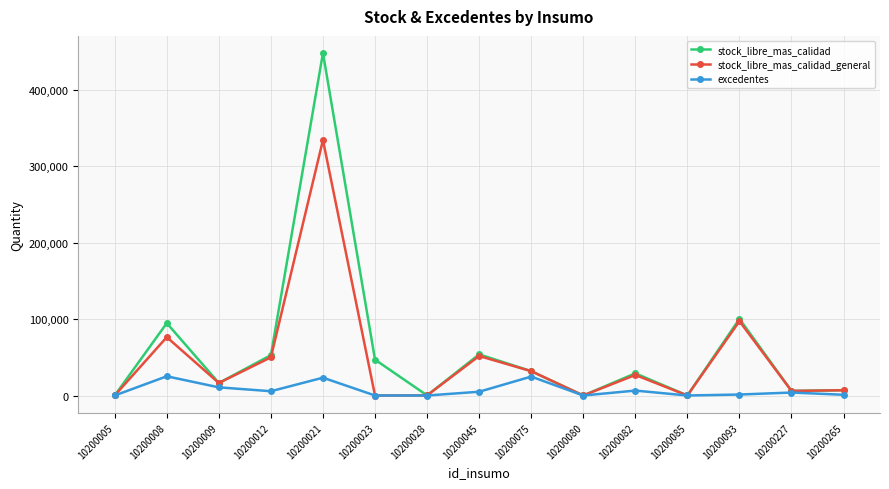

True or false: stock_libre_mas_calidad_general has a value of 31875.0 at 10200075.

True